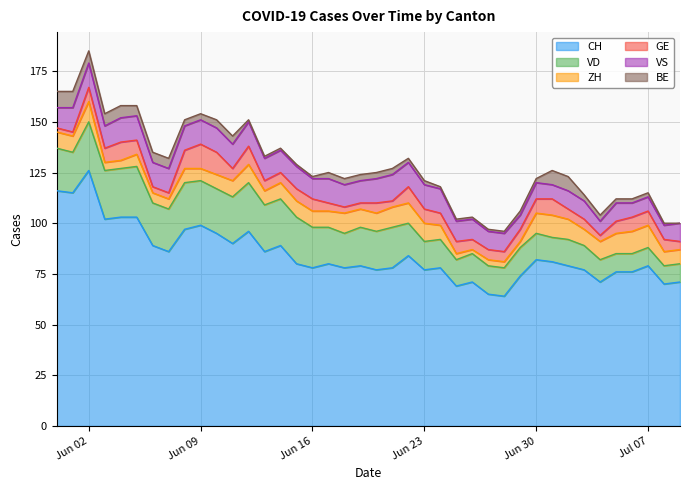

True or false: GE has more than 0 points higher than both neighbors.

True